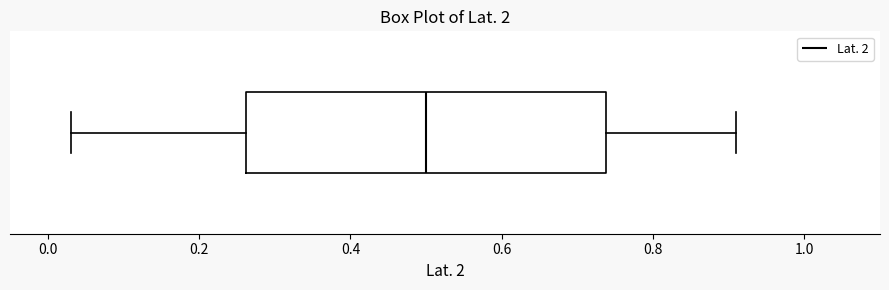

Where is the right edge of the box on the x-axis? The values are not printed on the chart, so give them approximately, as read against the axis.

0.74